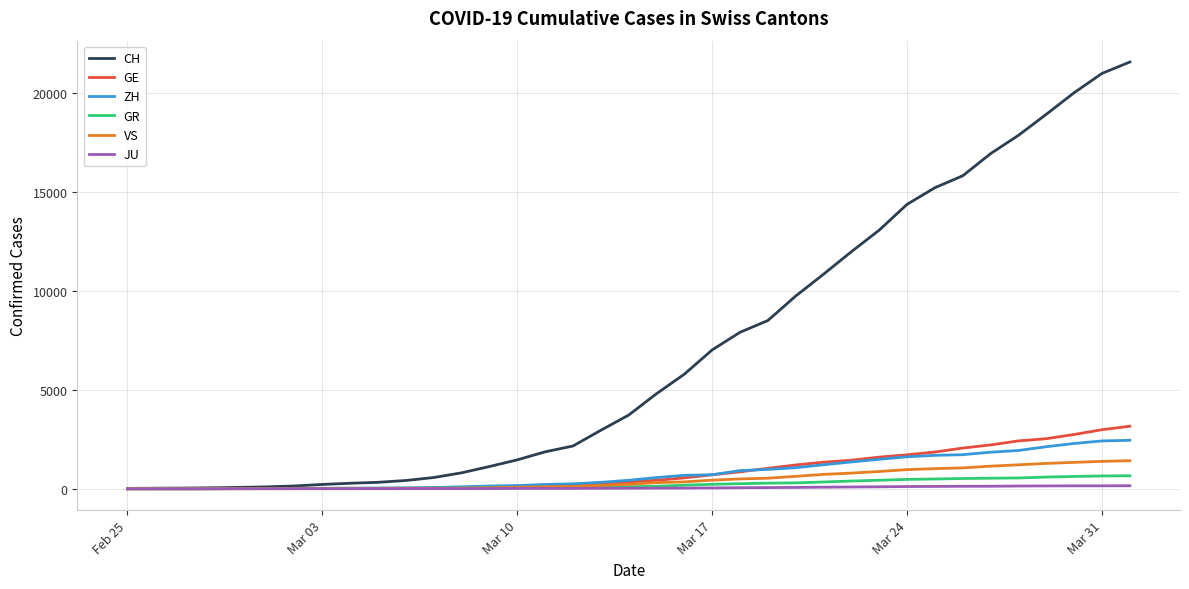

What is the sum of all ZH values?

28972